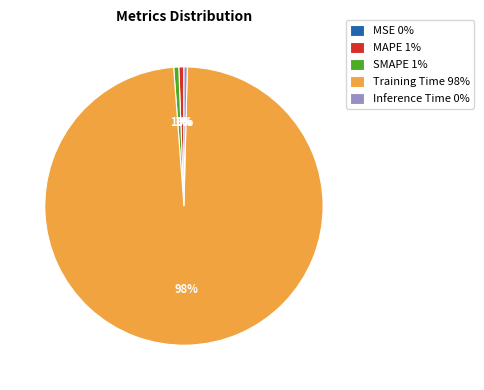

Combined, do Inference Time 0% and MAPE 1% account for over 50%?

No